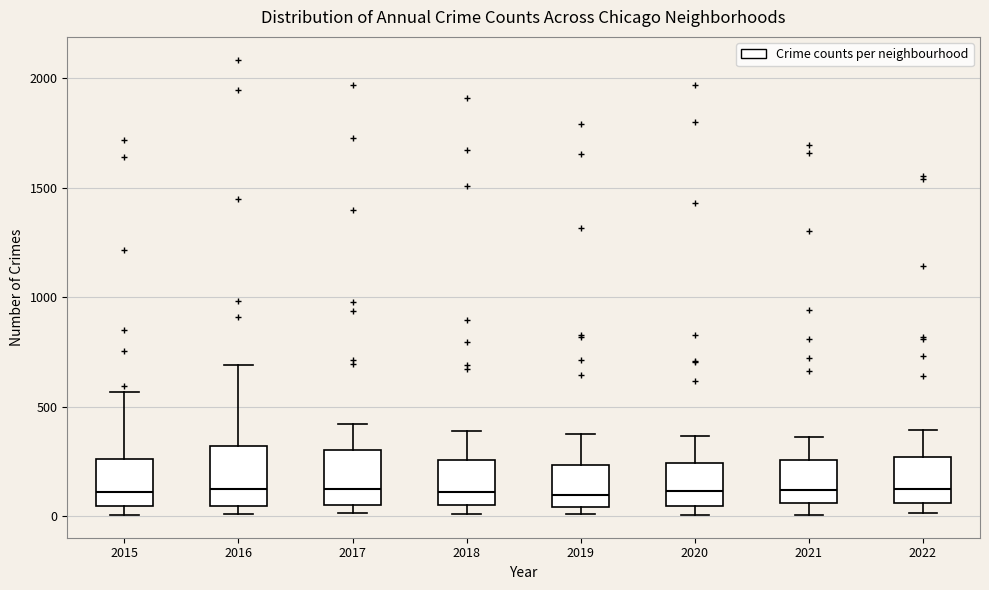

Reading left to right, read every box against the y-axis: the position of its median line, the range the box covers, and the ends of its whiskers. The values are not printed on the chart, so give them approximately, as read against the axis.

2015: median 100, box 50 to 250, whiskers 0 to 550
2016: median 150, box 50 to 300, whiskers 0 to 700
2017: median 100, box 50 to 300, whiskers 0 to 400
2018: median 100, box 50 to 250, whiskers 0 to 400
2019: median 100, box 50 to 250, whiskers 0 to 400
2020: median 100, box 50 to 250, whiskers 0 to 350
2021: median 100, box 50 to 250, whiskers 0 to 350
2022: median 150, box 50 to 250, whiskers 0 to 400